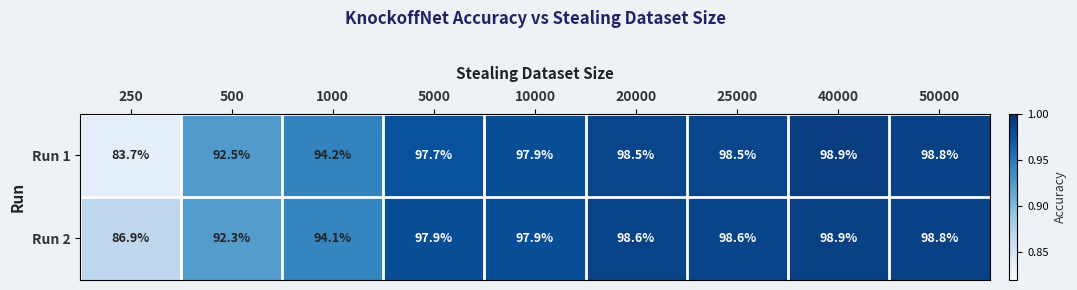

Which series changed the most between 1000 and 50000?

Run 2